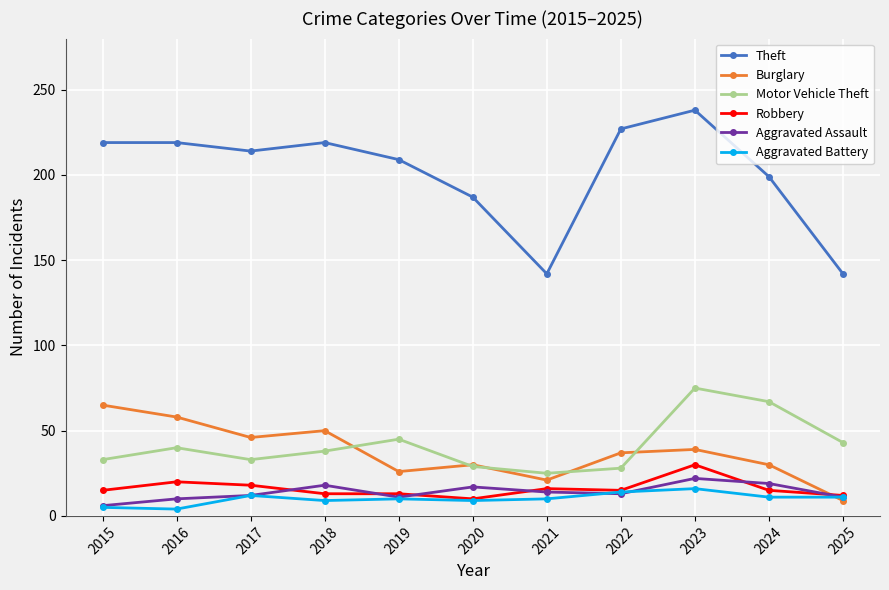

What is the difference between the maximum and minimum values in the Aggravated Assault series?

16